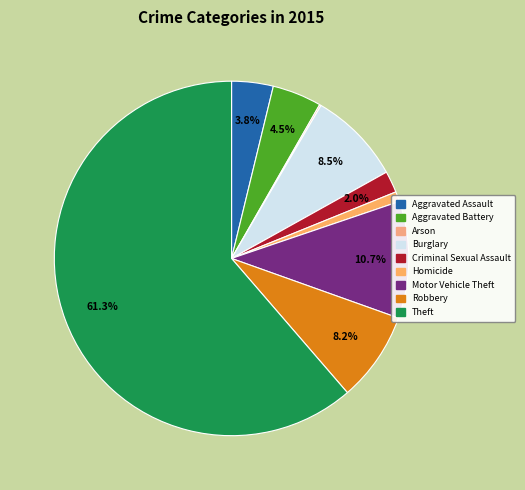

To the nearest percent, what portion does Robbery represent?

8%